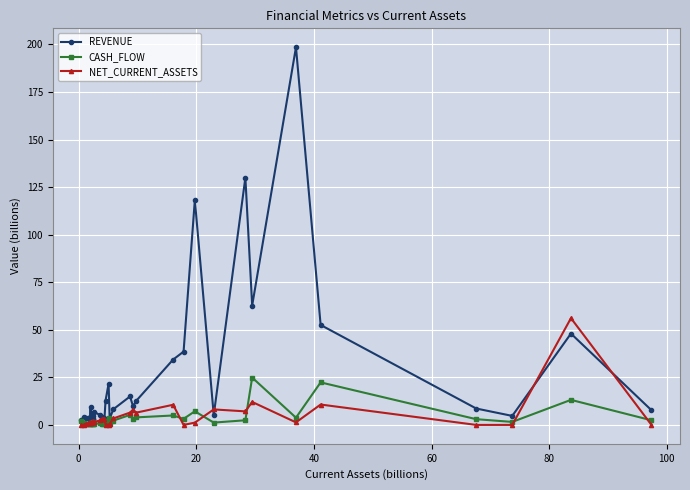

True or false: REVENUE has more than 2 points higher than both neighbors.

True